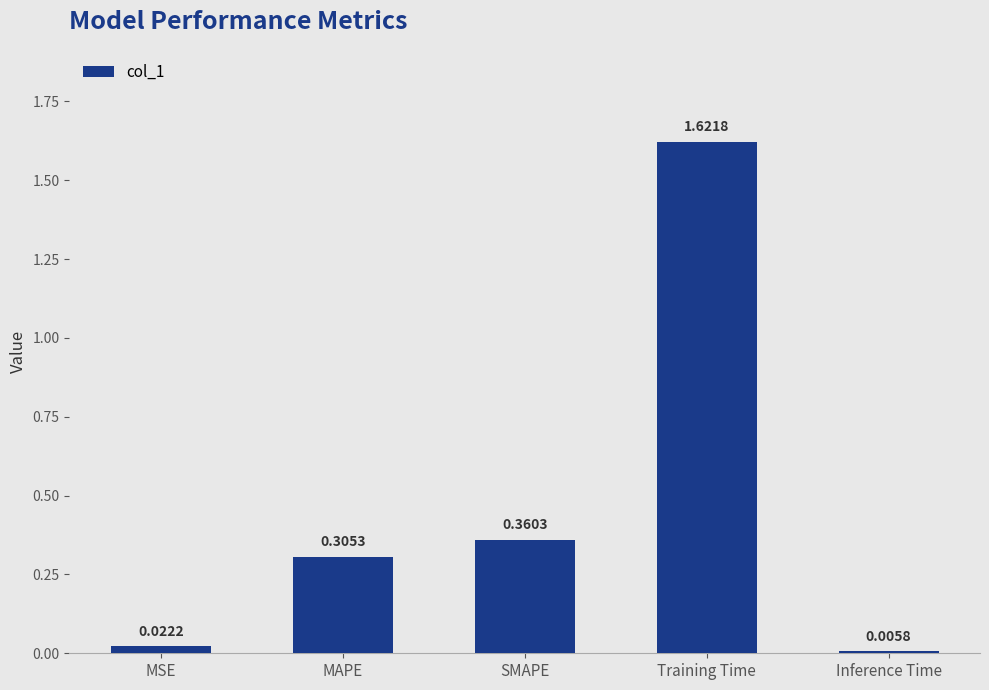

What is the sum of all values?

2.3